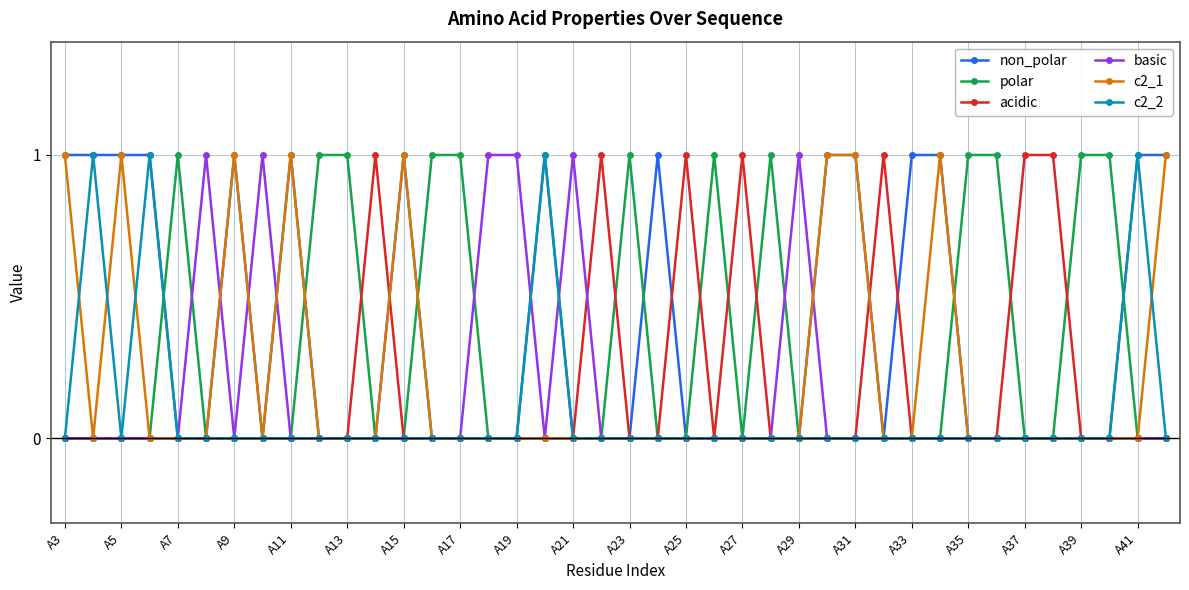

What is the value of the non_polar point at the 39th from the left?

1